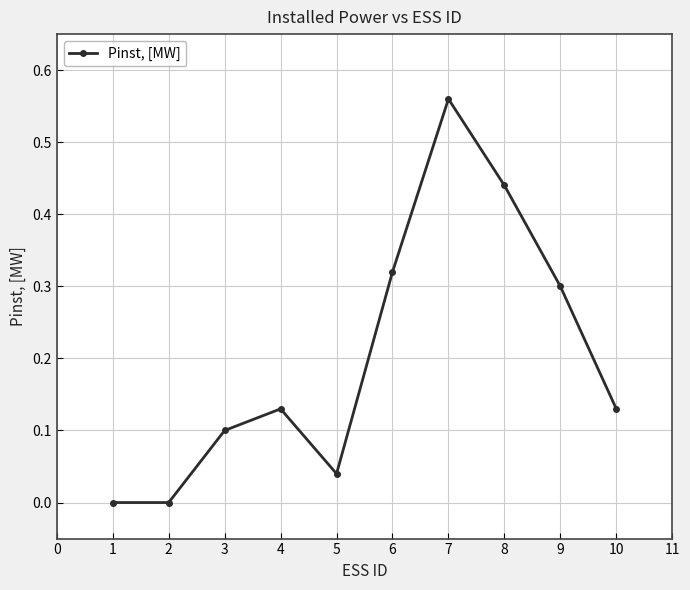

Is it true that the value at 9 is 0.3?

True